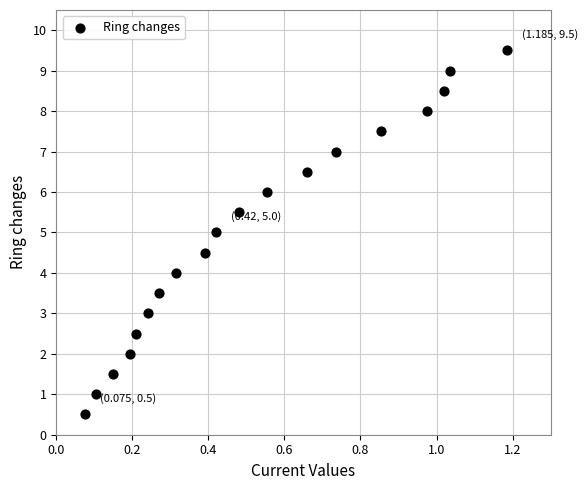

What is the range of X values (max minus min)?

1.1